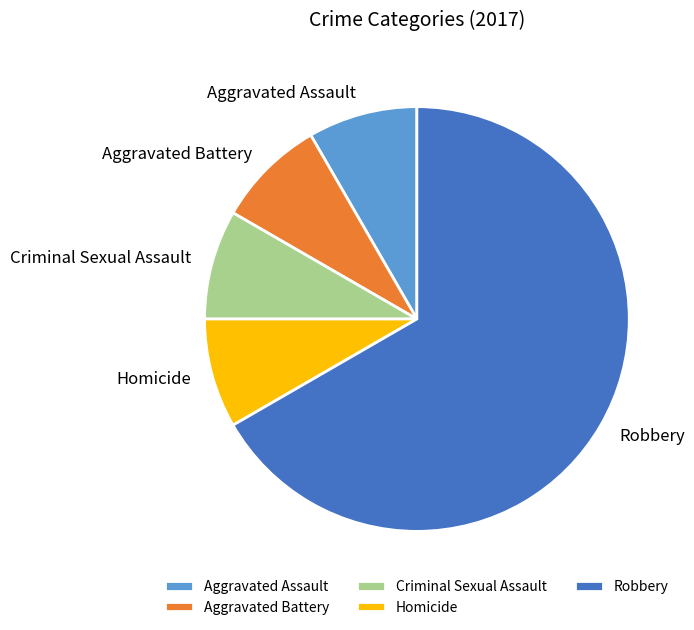

True or false: Aggravated Battery accounts for 8% of the total.

True